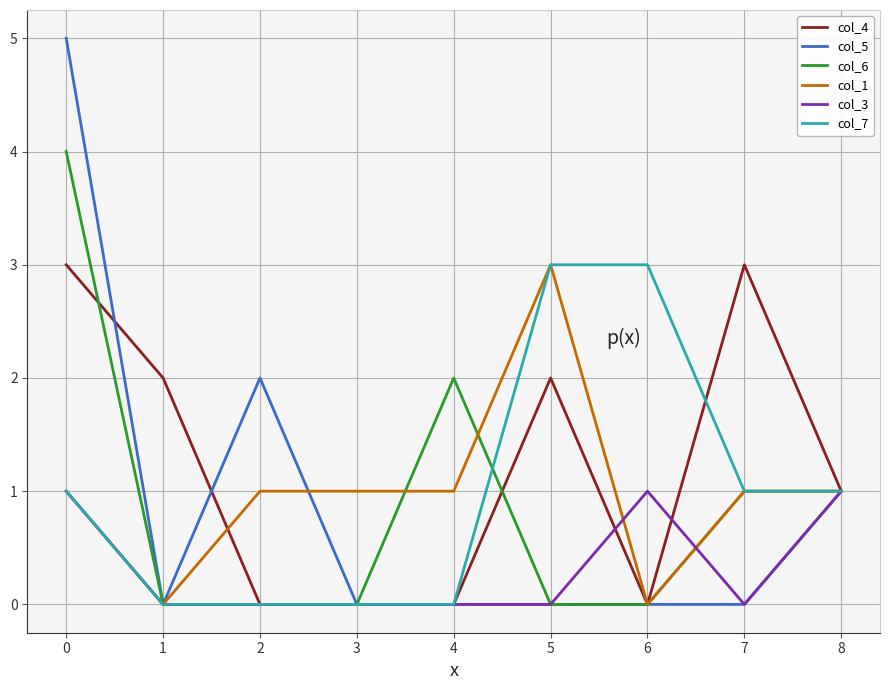

What is the average value of the col_6 series?

1